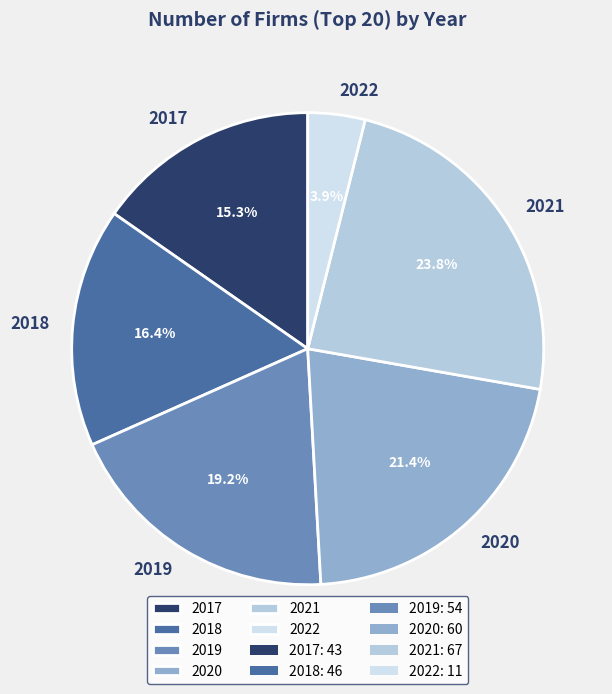

How many slices are in this pie chart?

6